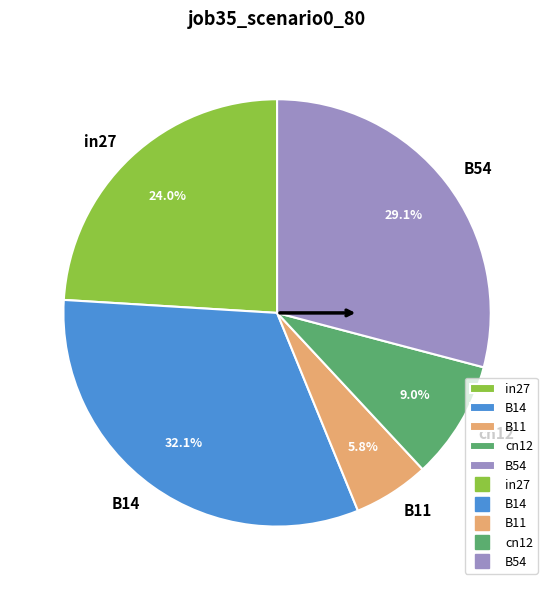

How many slices are in this pie chart?

5